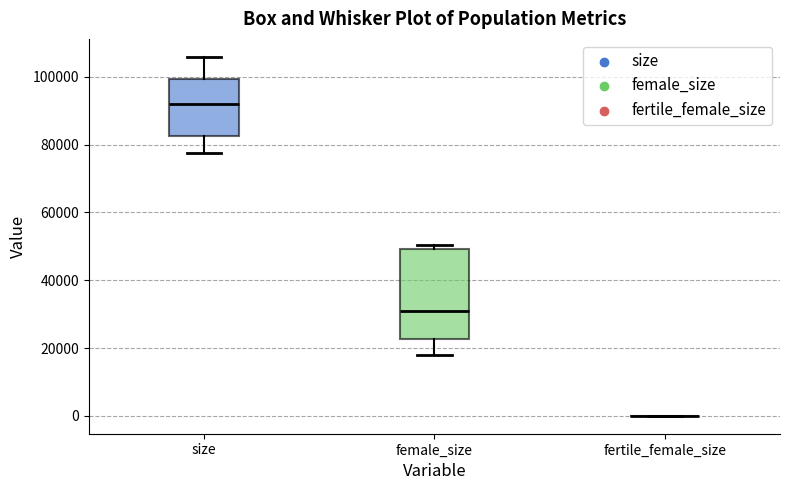

Reading left to right, read every box against the y-axis: the position of its median line, the range the box covers, and the ends of its whiskers. The values are not printed on the chart, so give them approximately, as read against the axis.

size: median 92000, box 82000 to 100000, whiskers 78000 to 106000
female_size: median 30000, box 22000 to 50000, whiskers 18000 to 50000 (just above the box's upper edge)
fertile_female_size: box collapsed to a line at 0, whiskers 0 to 0